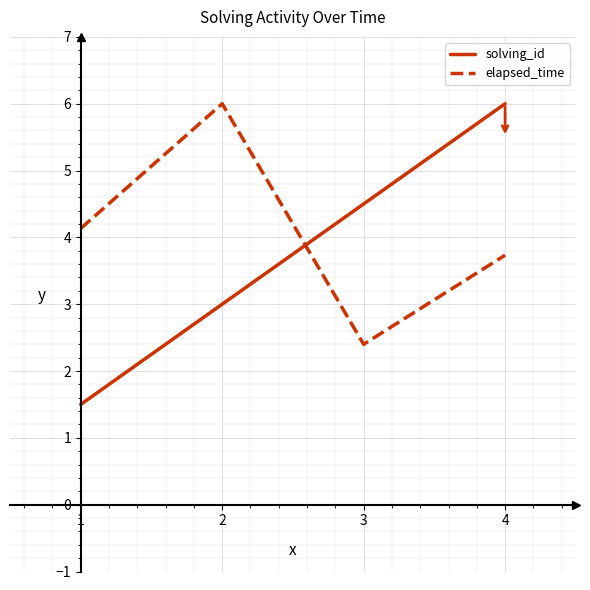

What value does the elapsed_time series have at 4?

3.7